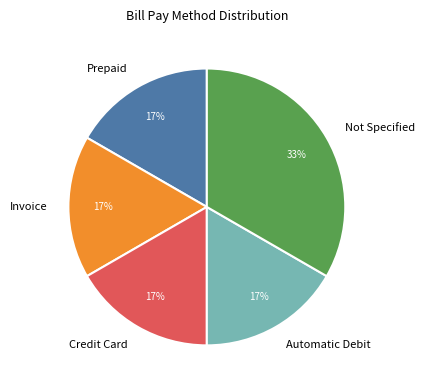

The Prepaid slice represents 17% of the pie. True or false?

True